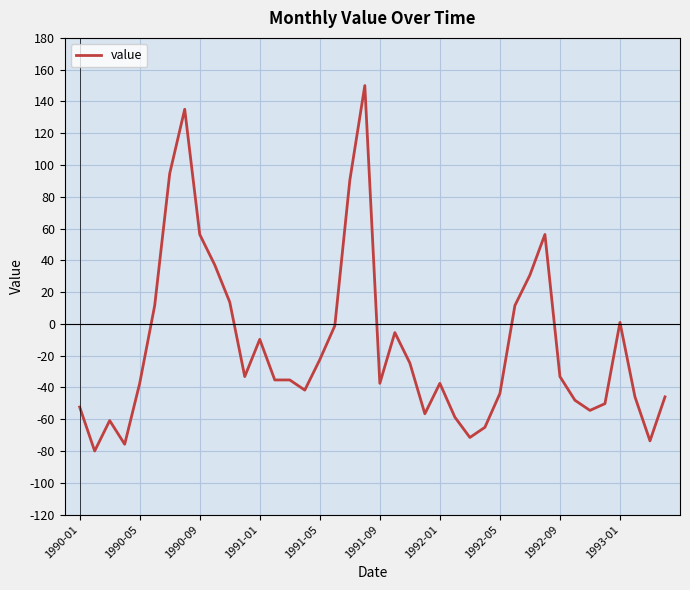

What is the difference between the second highest and minimum values?

215.1